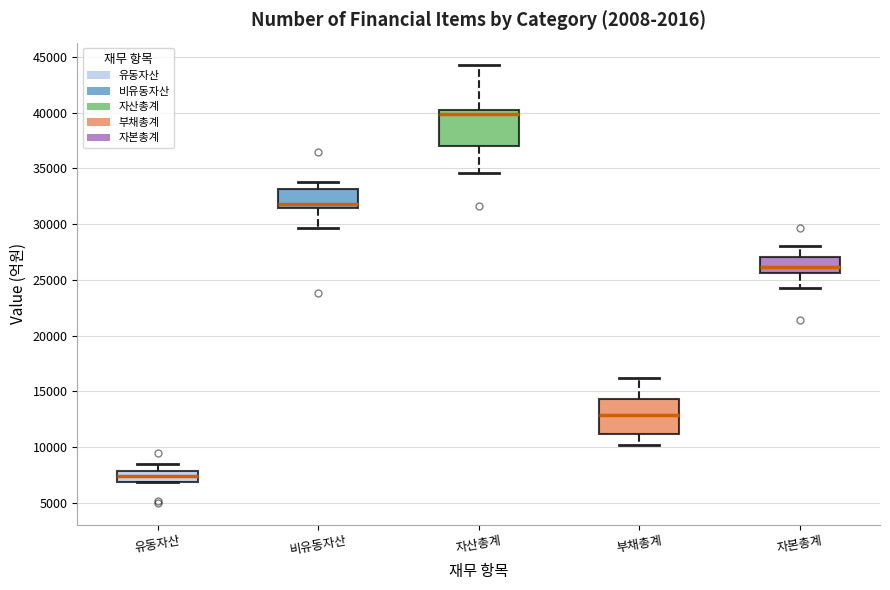

Which box's median line is the lowest?

유동자산